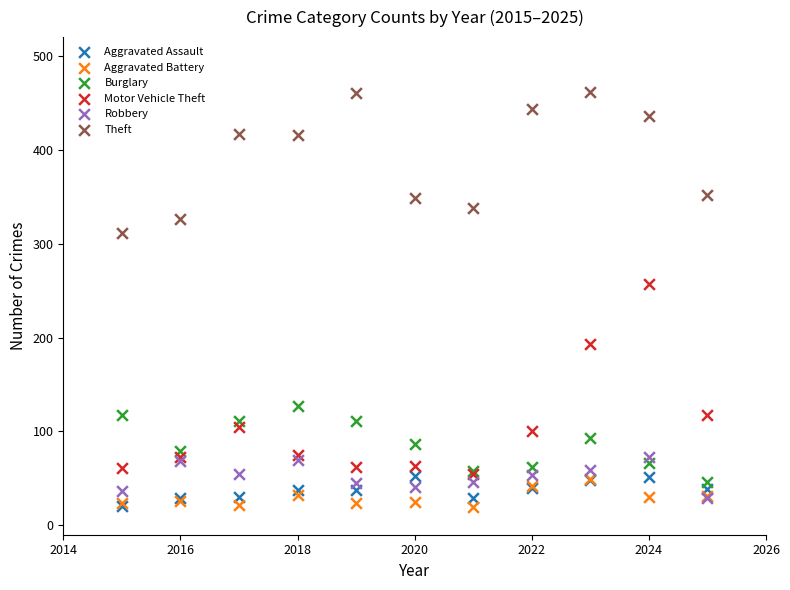

Across all series, what Y value is closest to 241?

257